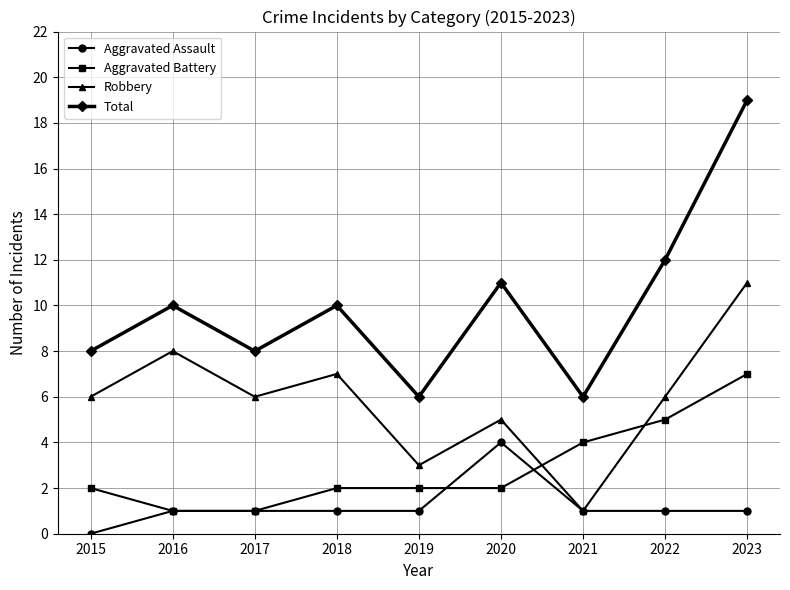

What is the maximum value for Total?

19